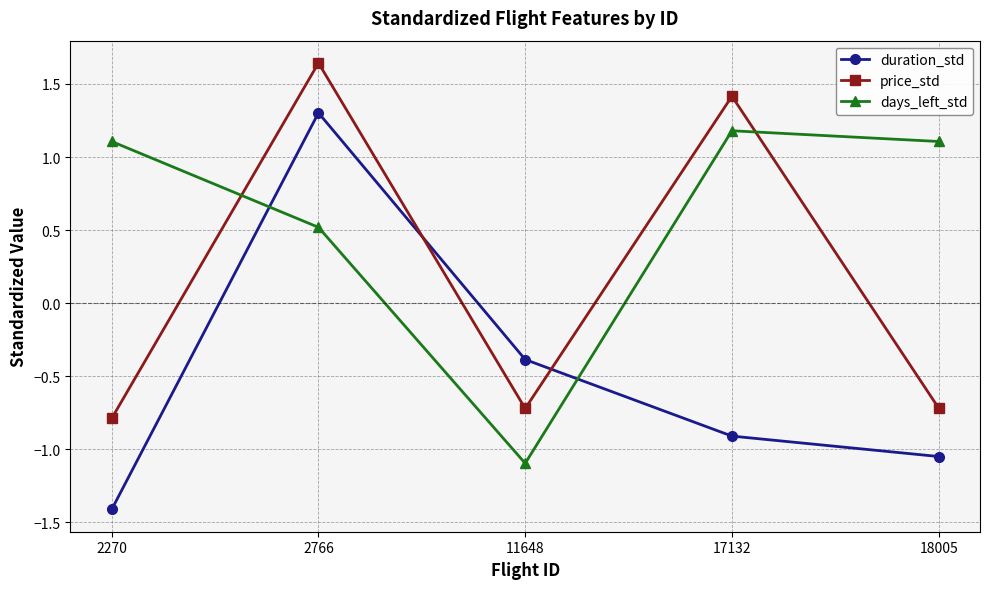

What is the spread (max minus min) of values at 2766?

1.1